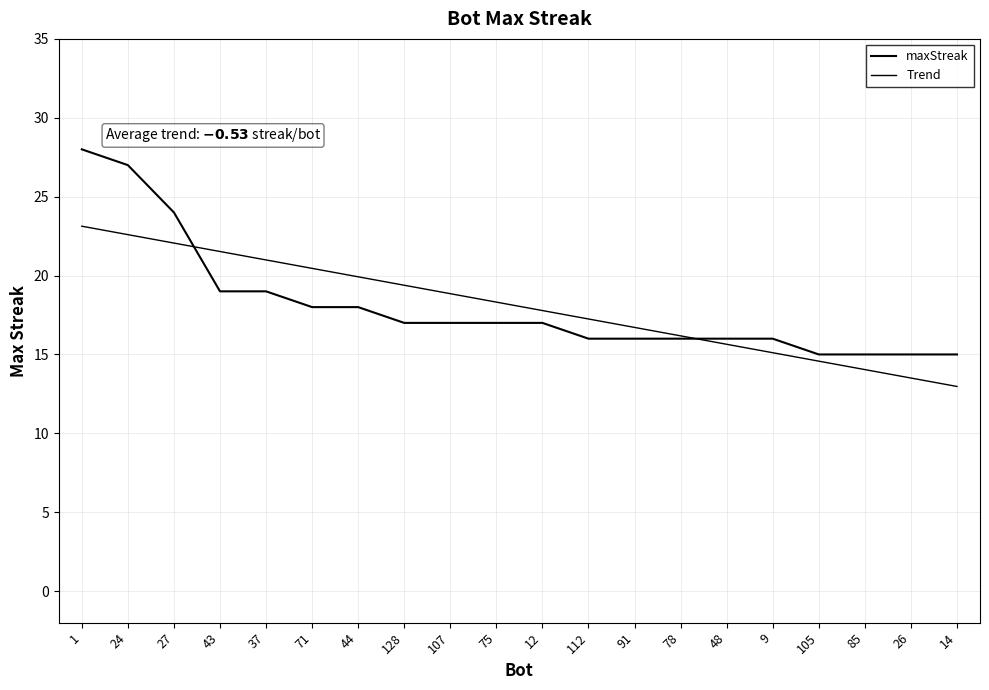

Which has a higher value, 26 or 37?

37